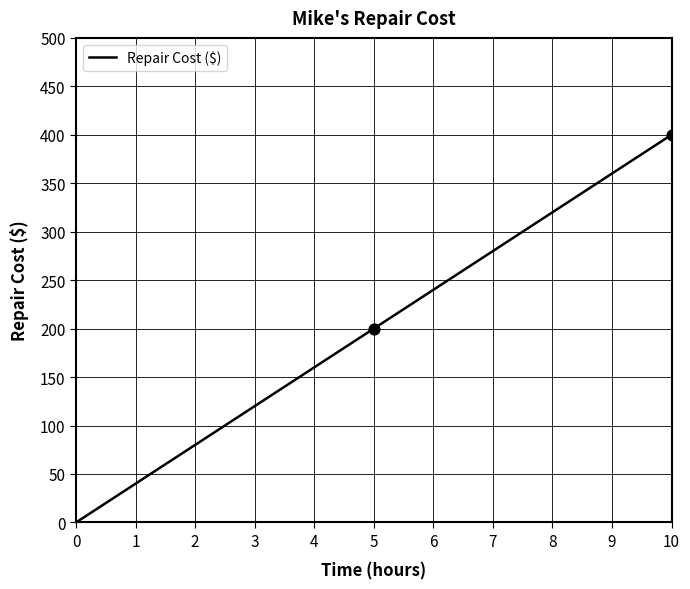

What is the ratio of the value at 10 to the value at 1?

10.0